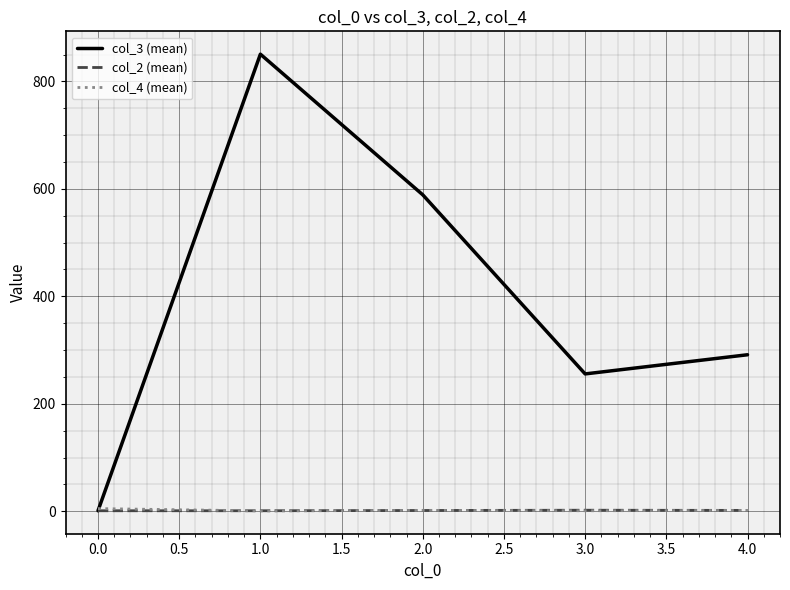

Which series has the largest total across all categories?

col_3 (mean)